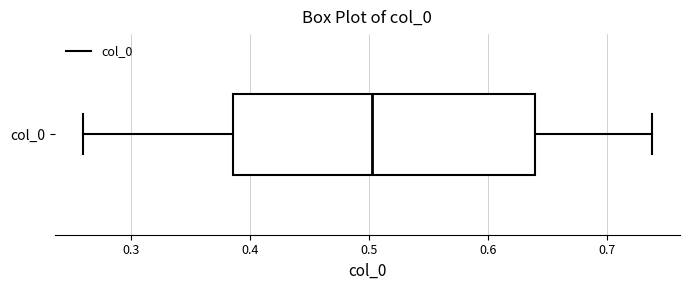

Read this box plot against the x-axis: the position of the median line, the range covered by the box, and the ends of both whiskers. The values are not printed on the chart, so give them approximately, as read against the axis.

median 0.50, box 0.39 to 0.64, whiskers 0.26 to 0.74